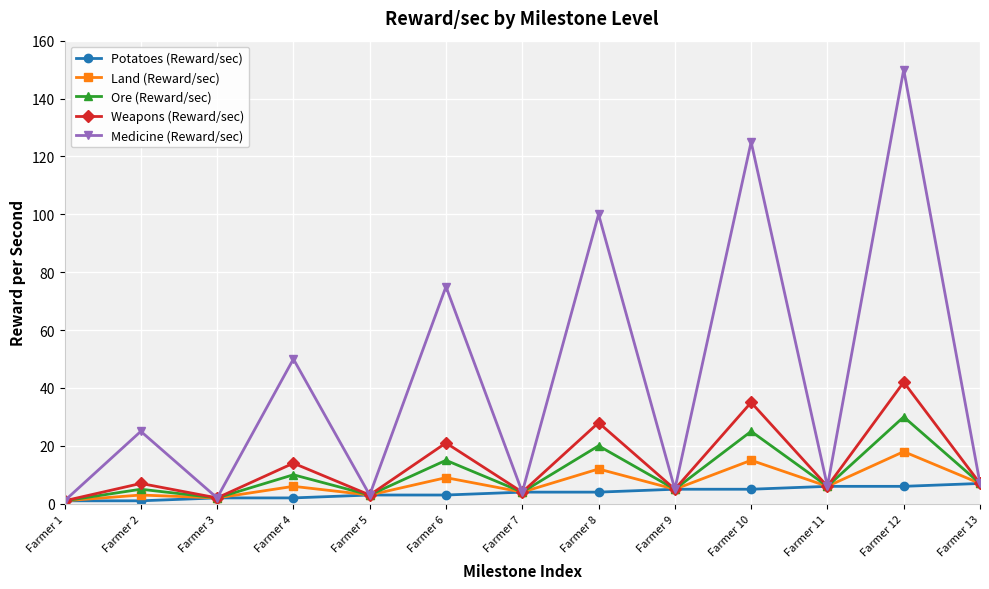

At which label does Ore (Reward/sec) first exceed 6?

Farmer 4